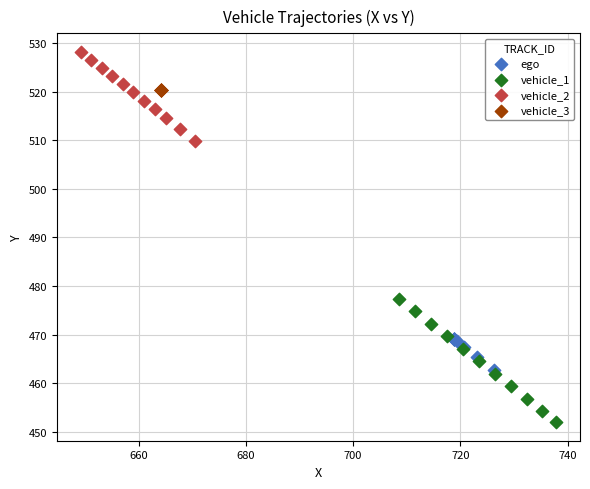

Which series contains the lowest Y value?

vehicle_1